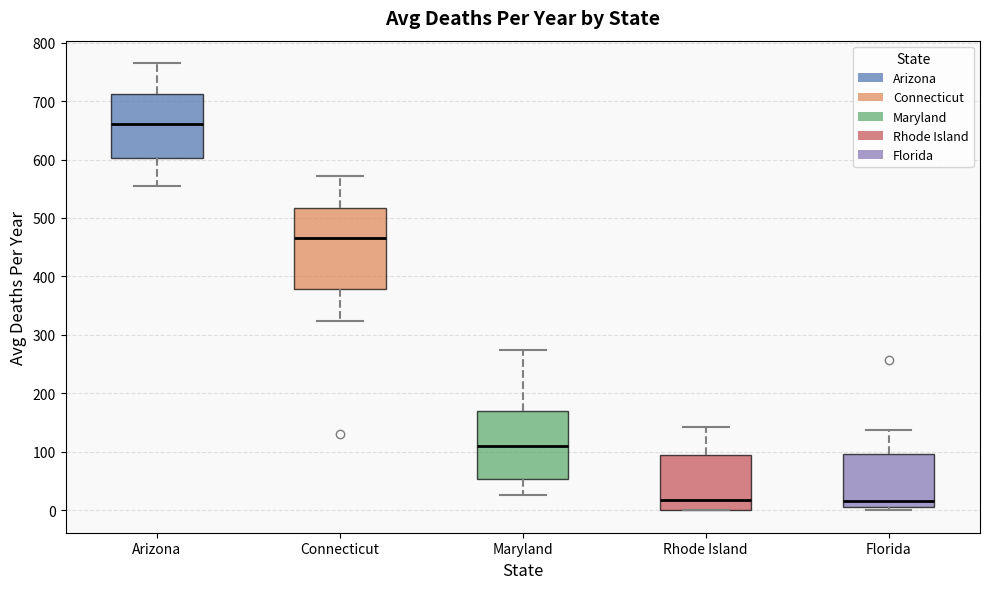

Reading left to right, read every box against the y-axis: the position of its median line, the range the box covers, and the ends of its whiskers. The values are not printed on the chart, so give them approximately, as read against the axis.

Arizona: median 660, box 600 to 710, whiskers 550 to 770
Connecticut: median 470, box 380 to 520, whiskers 320 to 570
Maryland: median 110, box 50 to 170, whiskers 30 to 280
Rhode Island: median 20, box 0 to 100, whiskers 0 to 140
Florida: median 20, box 10 to 100, whiskers 0 to 140